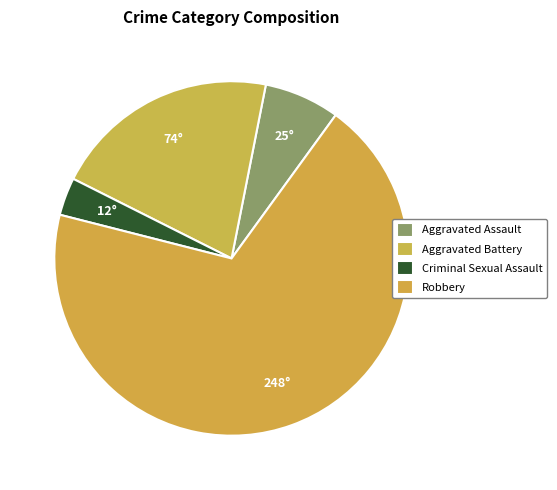

Count the number of slices in the pie.

4